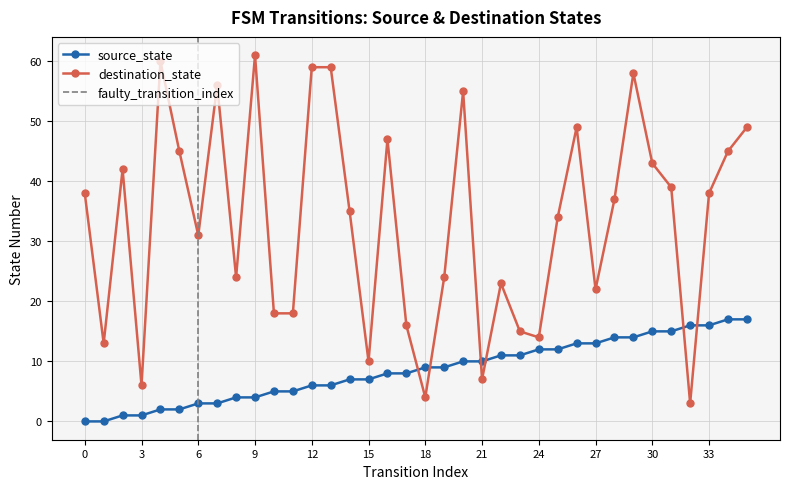

At which label does destination_state reach its peak?

9